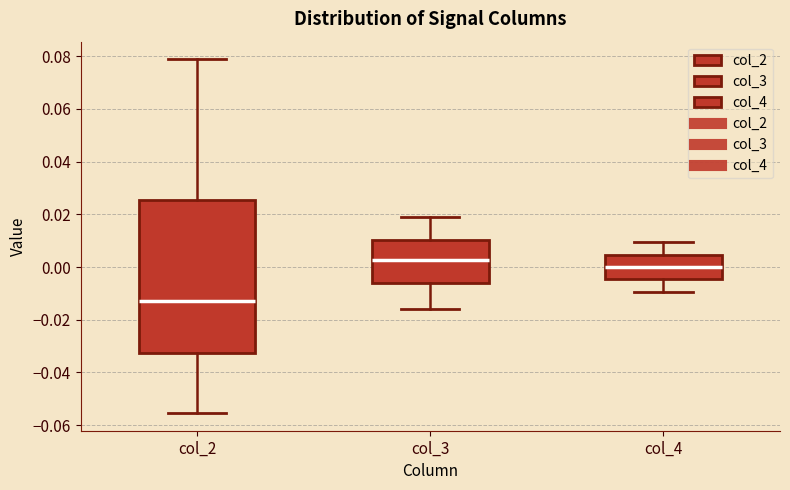

Reading left to right, read every box against the y-axis: the position of its median line, the range the box covers, and the ends of its whiskers. The values are not printed on the chart, so give them approximately, as read against the axis.

col_2: median -0.012, box -0.032 to 0.026, whiskers -0.056 to 0.078
col_3: median 0.002, box -0.006 to 0.010, whiskers -0.016 to 0.020
col_4: median 0.000, box -0.004 to 0.004, whiskers -0.010 to 0.010